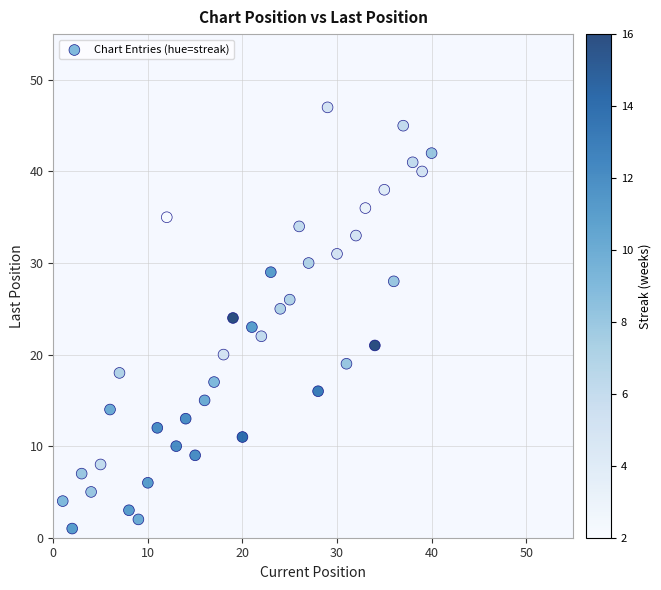

What is the range of X values (max minus min)?

39